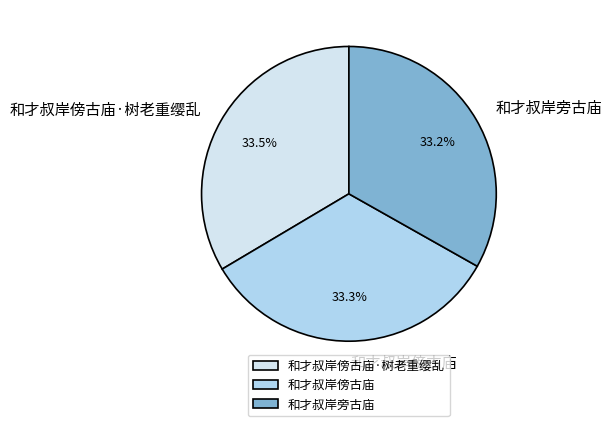

Does 和才叔岸傍古庙·树老重缨乱 represent more than half of the total?

No